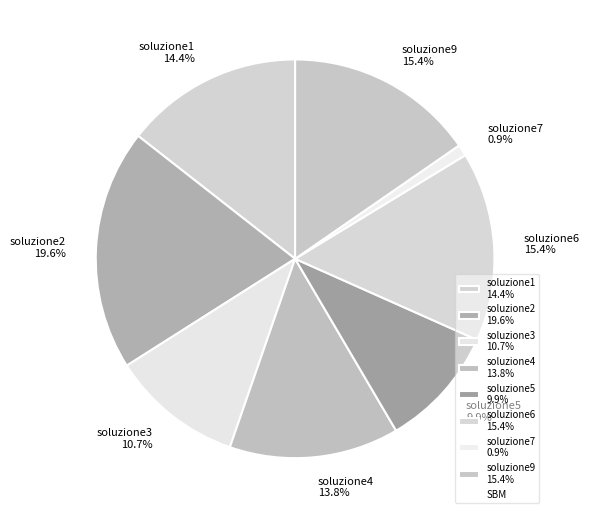

Count the number of slices in the pie.

8